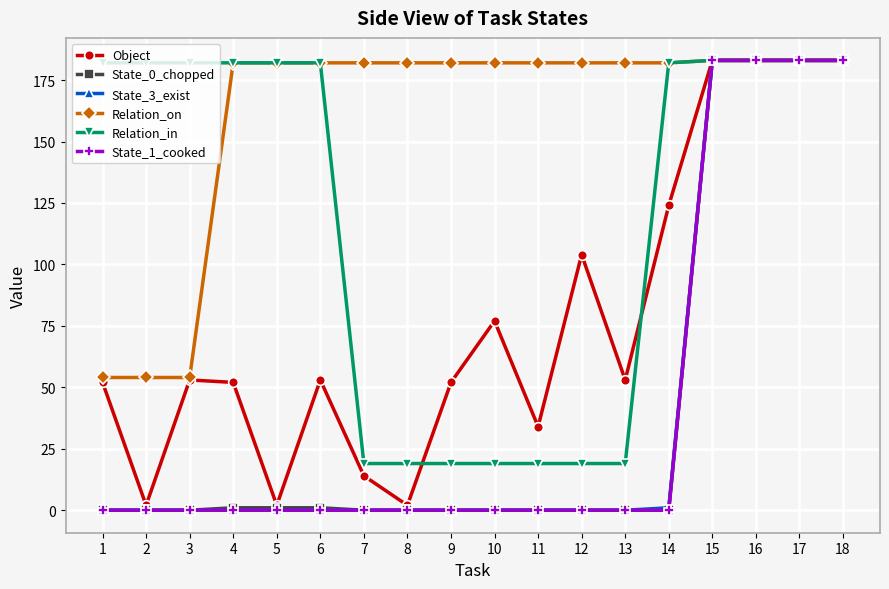

Reading right to left, what are all the values shown in this chart?

Object: 183	183	183	183	124	53	104	34	77	52	2	14	53	2	52	53	2	52
State_0_chopped: 183	183	183	183	0	0	0	0	0	0	0	0	1	1	1	0	0	0
State_3_exist: 183	183	183	183	1	0	0	0	0	0	0	0	0	0	0	0	0	0
Relation_on: 183	183	183	183	182	182	182	182	182	182	182	182	182	182	182	54	54	54
Relation_in: 183	183	183	183	182	19	19	19	19	19	19	19	182	182	182	182	182	182
State_1_cooked: 183	183	183	183	0	0	0	0	0	0	0	0	0	0	0	0	0	0